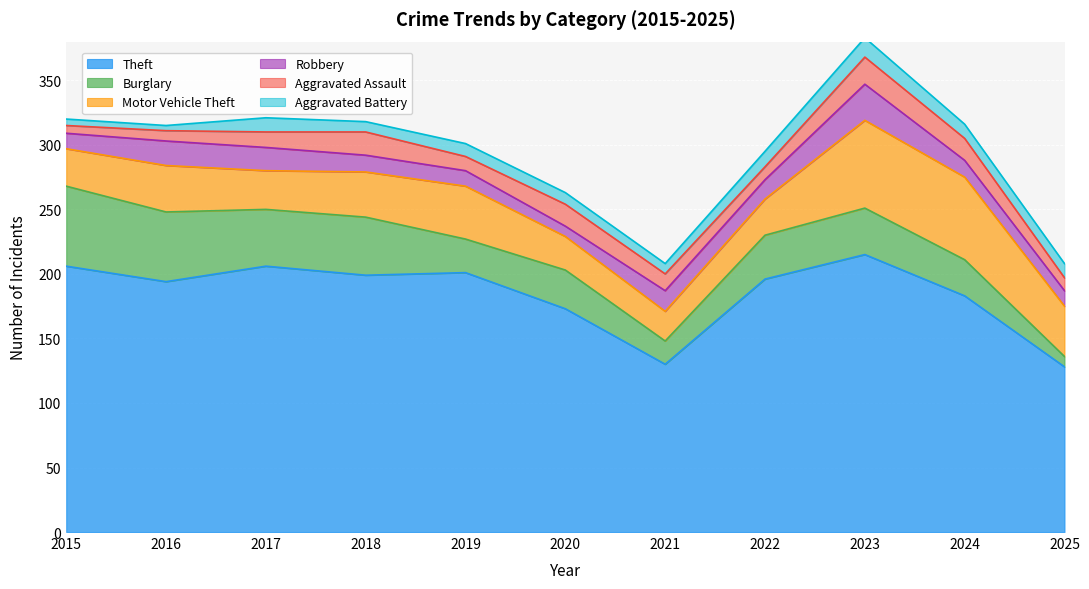

Count the number of data series in this chart.

6